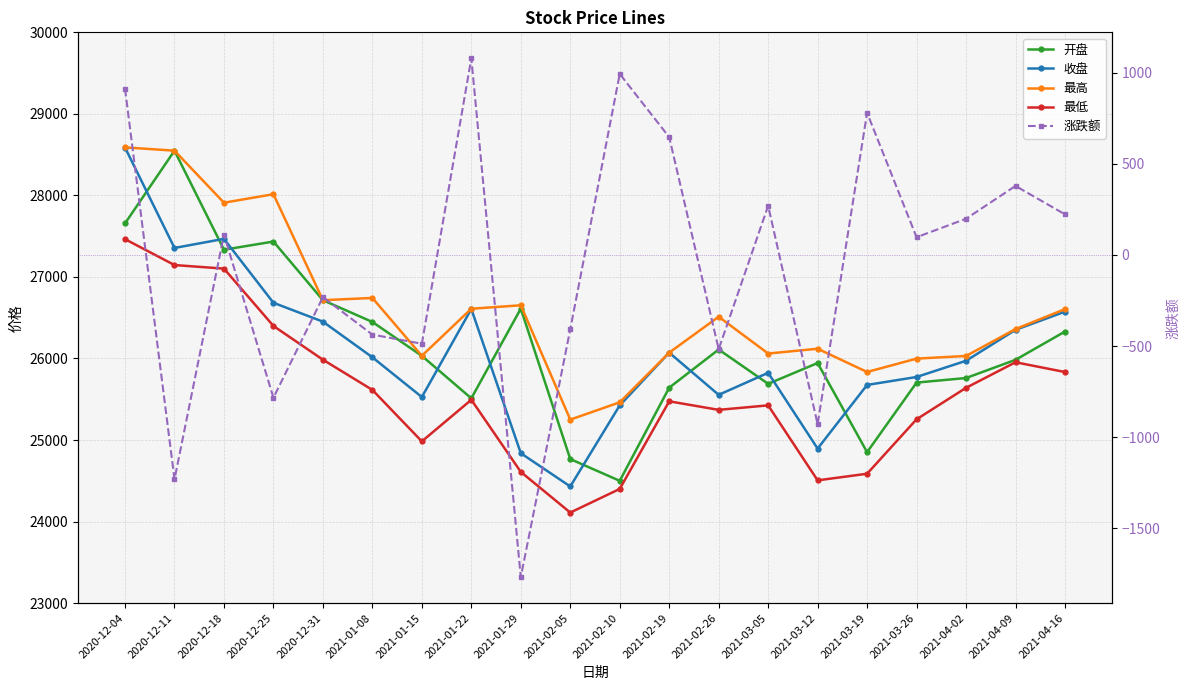

Read the 涨跌额 value at 2020-12-31.

-231.5